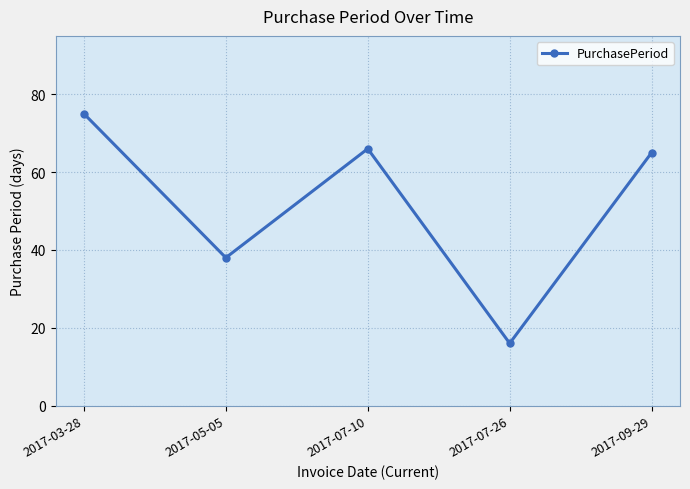

Count the number of data series in this chart.

1